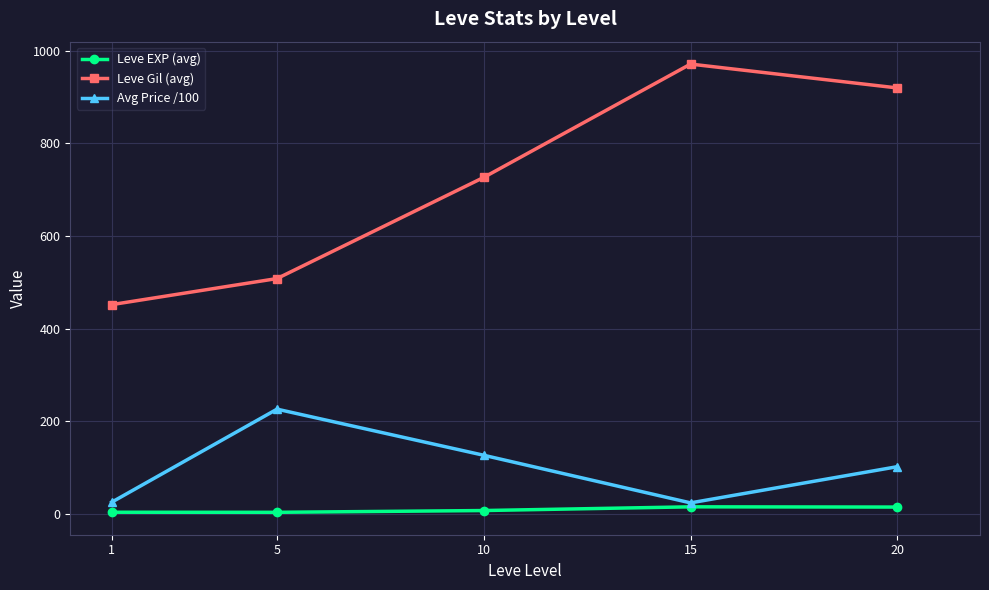

What is the value of the Avg Price /100 point at the 2nd from the left?

226.4